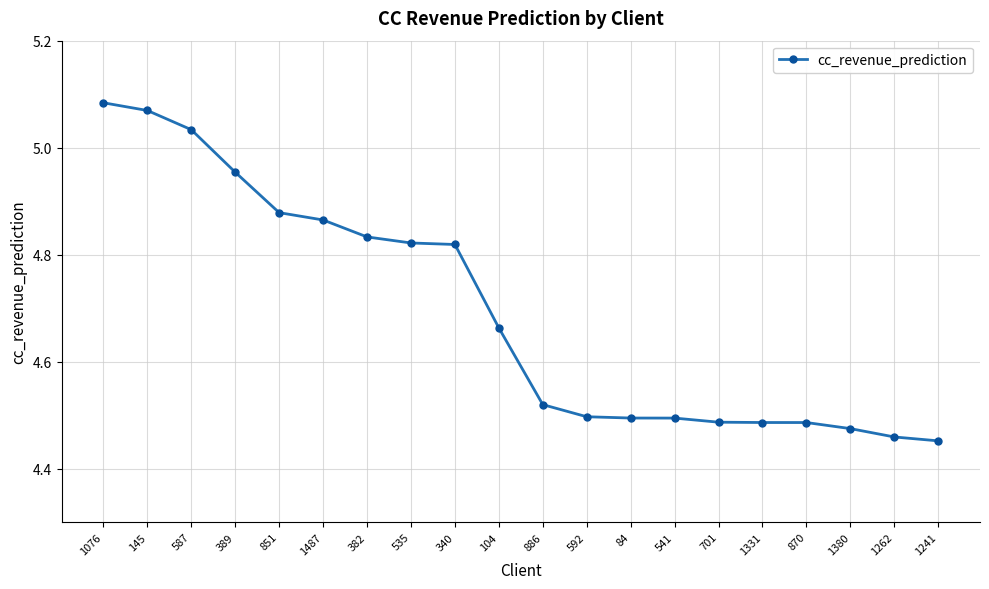

Approximately how many times larger is the value at 535 compared to 1487?

1.0